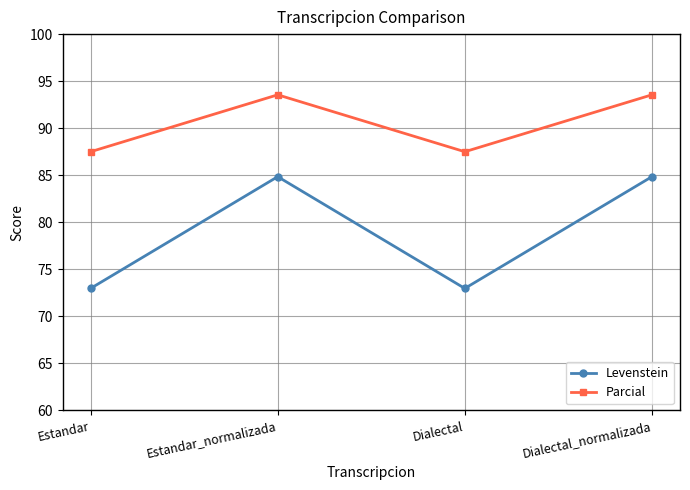

The value of Parcial at Estandar is 87.5. True or false?

True